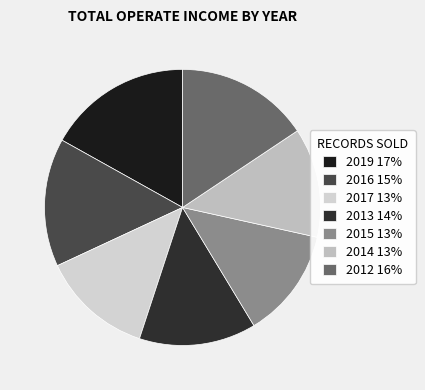

How many slices are in this pie chart?

7